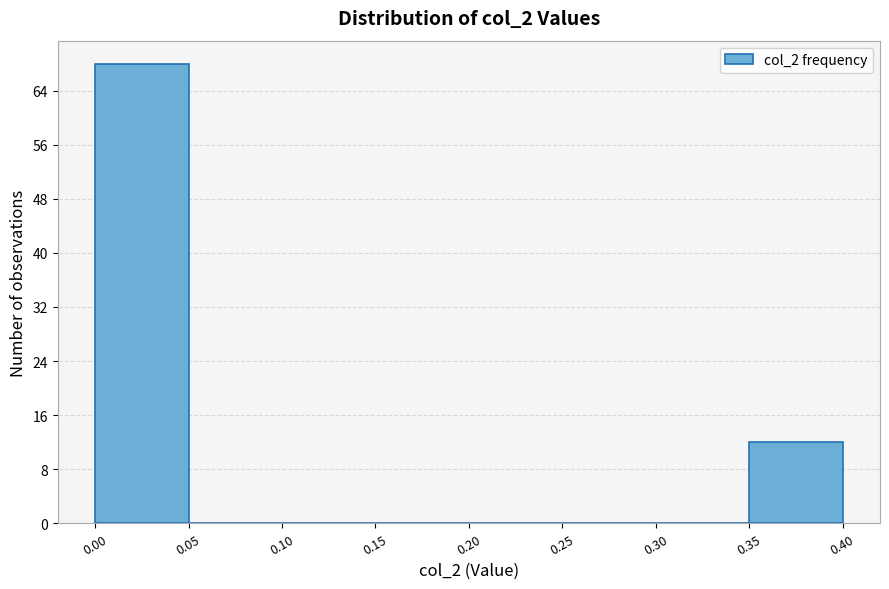

Reading left to right, transcribe this chart: for each bar, give the range it covers on the x-axis and its height. The values are not printed on the chart, so give them approximately, as read against the axis.

0.00 to 0.05: 68
0.05 to 0.10: 0
0.10 to 0.15: 0
0.15 to 0.20: 0
0.20 to 0.25: 0
0.25 to 0.30: 0
0.30 to 0.35: 0
0.35 to 0.40: 12